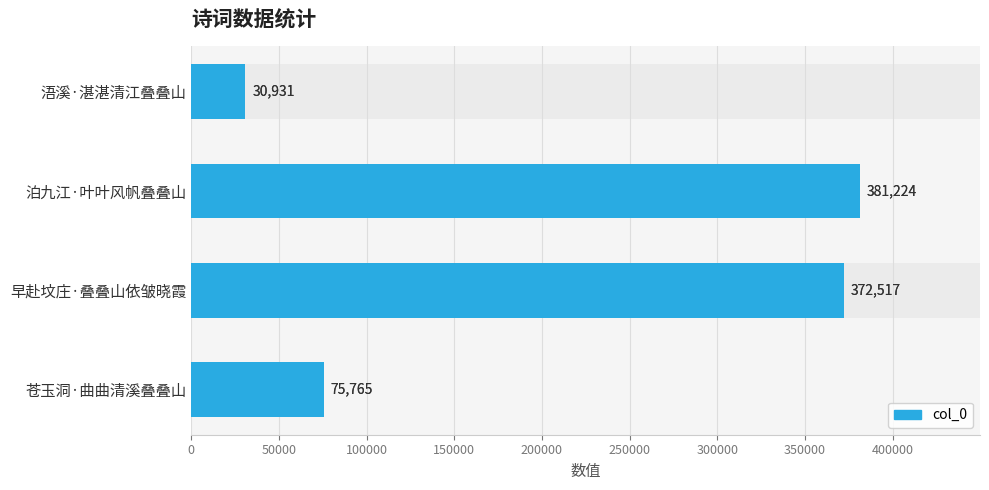

Does the chart contain stacked bars?

No